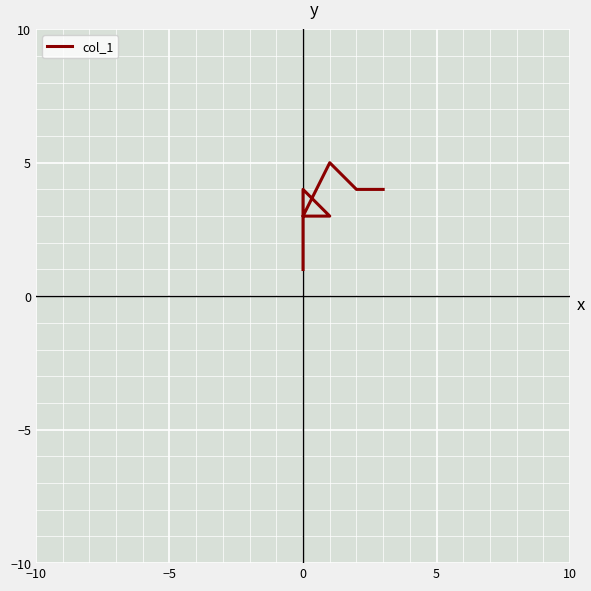

Between 10 and 5, which is larger?

10